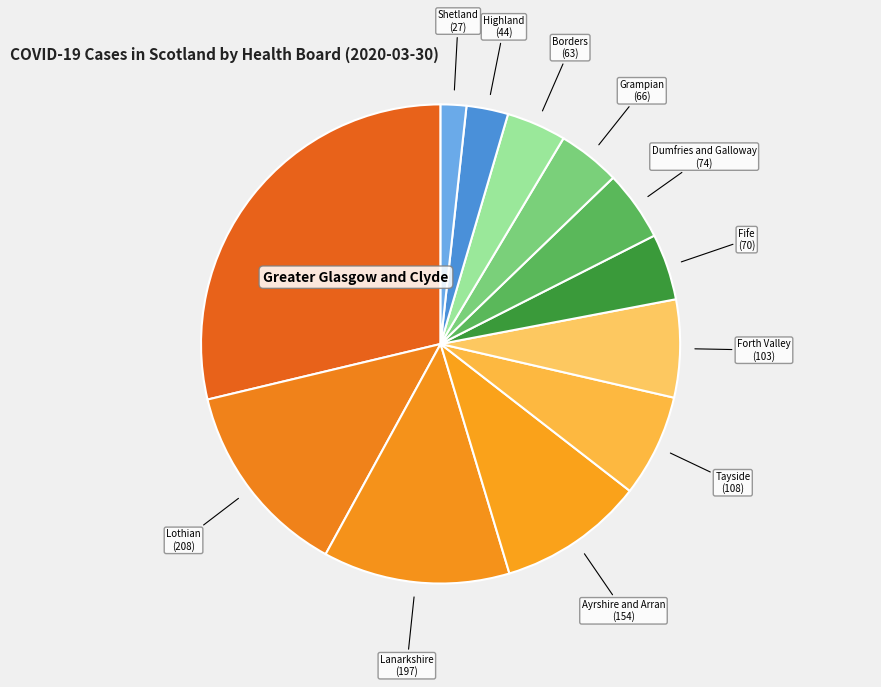

How many segments does this pie chart have?

12